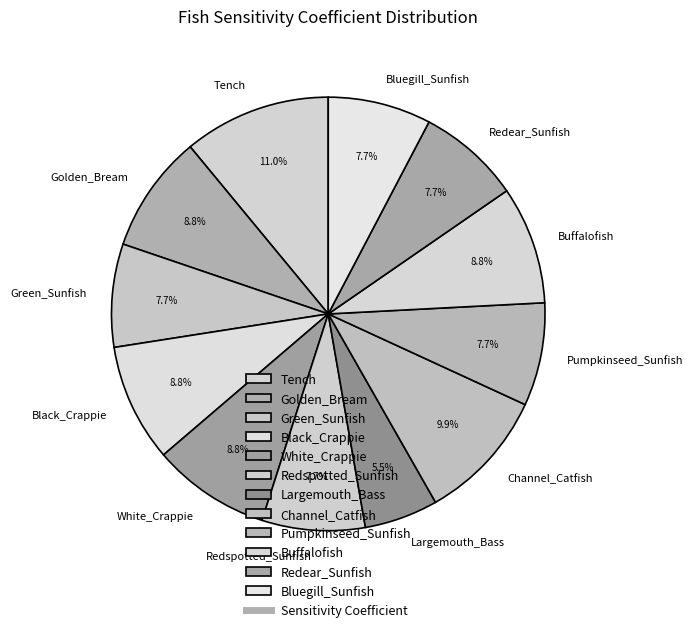

Is the sum of Green_Sunfish and Bluegill_Sunfish greater than half?

No